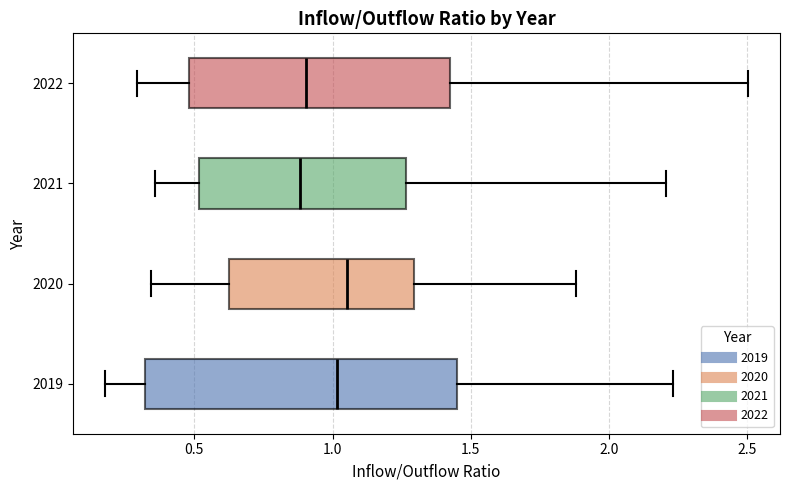

Reading bottom to top, read every box against the x-axis: the position of its median line, the range the box covers, and the ends of its whiskers. The values are not printed on the chart, so give them approximately, as read against the axis.

2019: median 1.00, box 0.30 to 1.45, whiskers 0.20 to 2.25
2020: median 1.05, box 0.60 to 1.30, whiskers 0.35 to 1.90
2021: median 0.90, box 0.50 to 1.25, whiskers 0.35 to 2.20
2022: median 0.90, box 0.50 to 1.45, whiskers 0.30 to 2.50